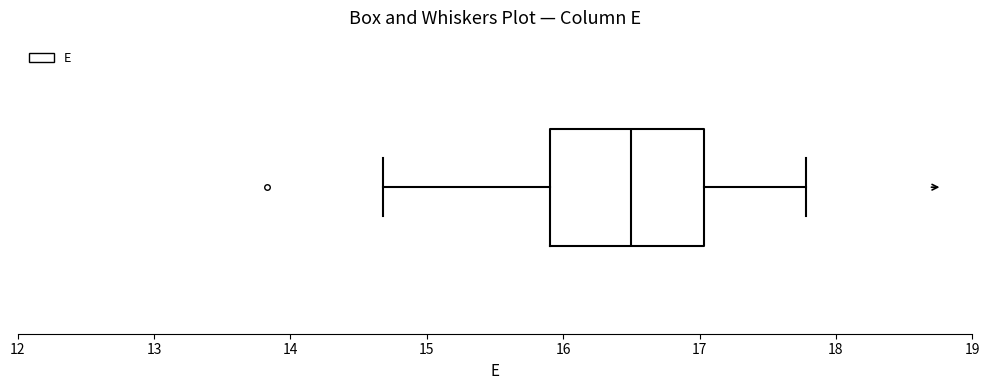

Read this box plot against the x-axis: the position of the median line, the range covered by the box, and the ends of both whiskers. The values are not printed on the chart, so give them approximately, as read against the axis.

median 16.5, box 15.9 to 17.0, whiskers 14.7 to 17.8